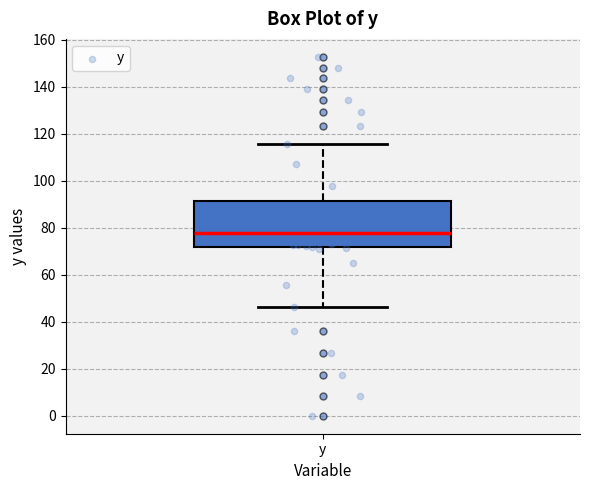

Where does the upper whisker of the box for y end on the y-axis? The values are not printed on the chart, so give them approximately, as read against the axis.

116